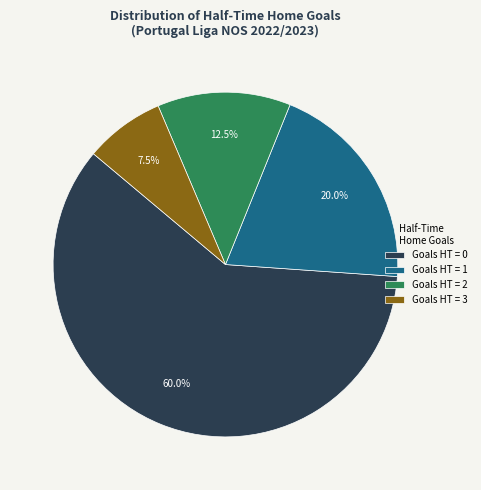

What is the total percentage of Goals HT = 0 and Goals HT = 3?

67.5%